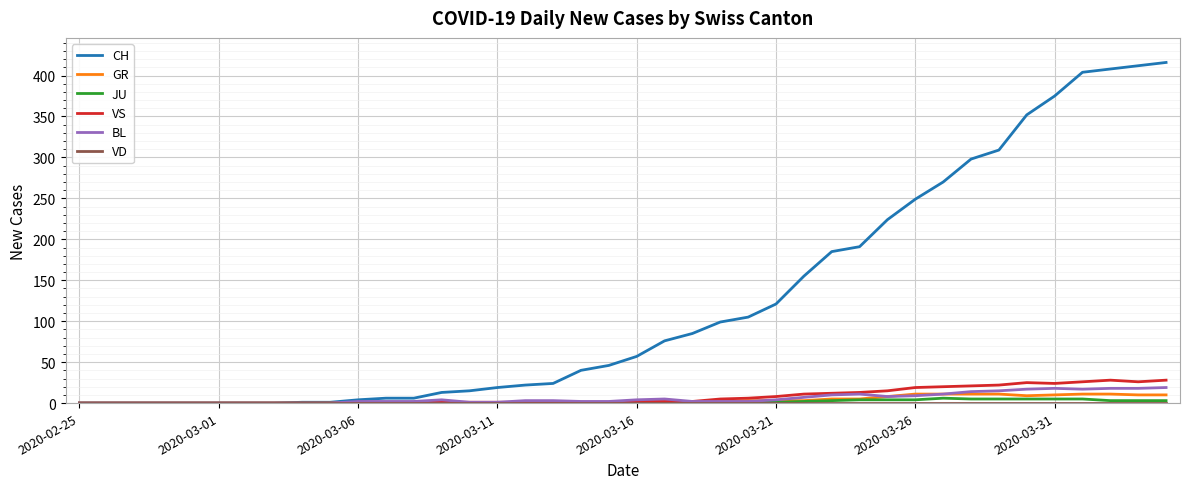

Which series has the largest total across all categories?

CH